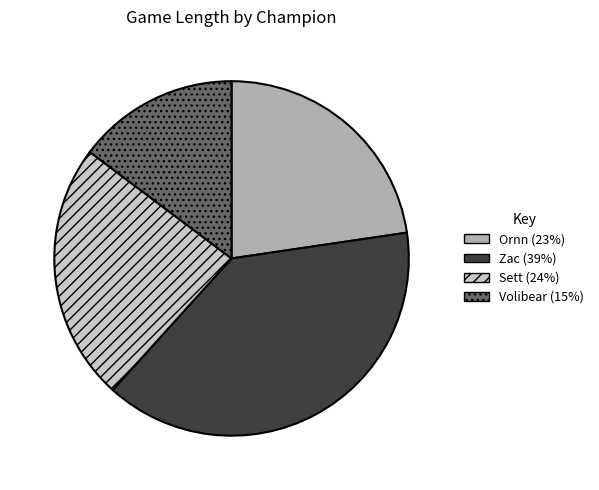

Is there any slice that represents more than half of the pie?

No